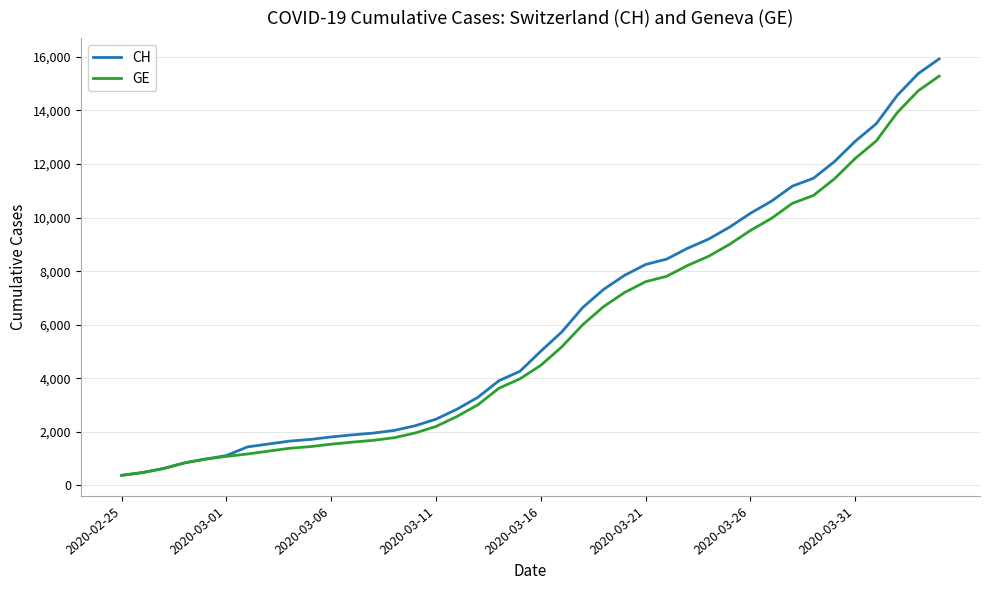

Which series has the widest spread of values?

CH